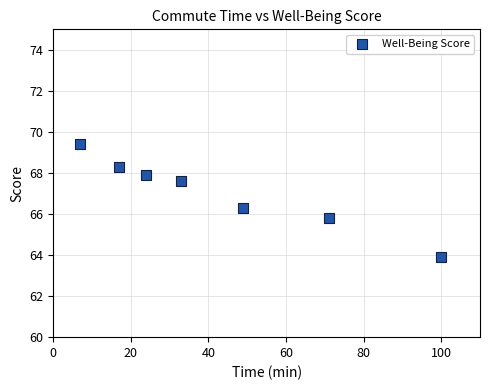

What is the average X value?

43.0